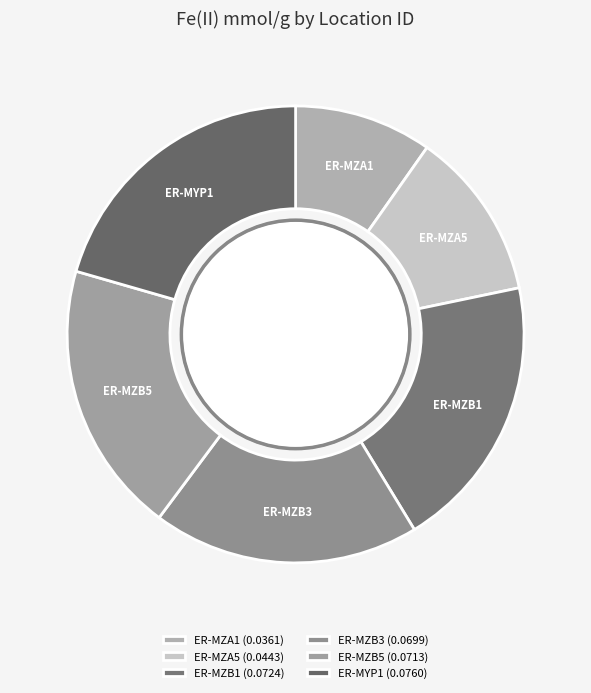

True or false: ER-MZB3 accounts for 28% of the total.

False